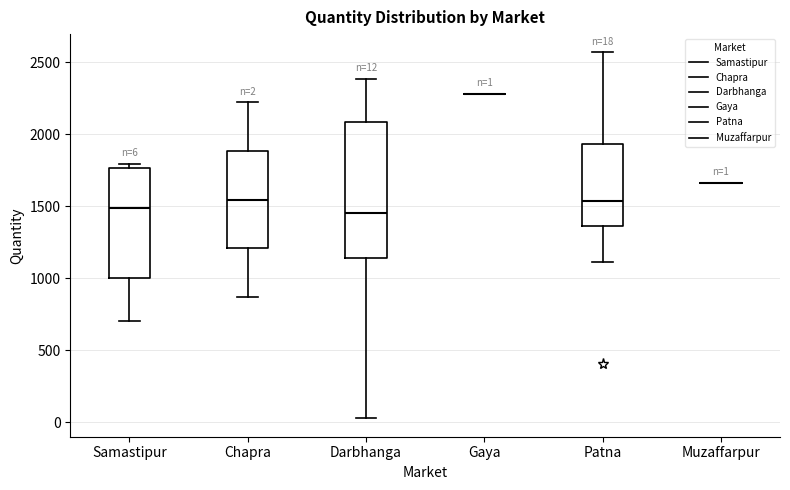

Which box is the tallest, from its lower edge to its upper edge?

Darbhanga